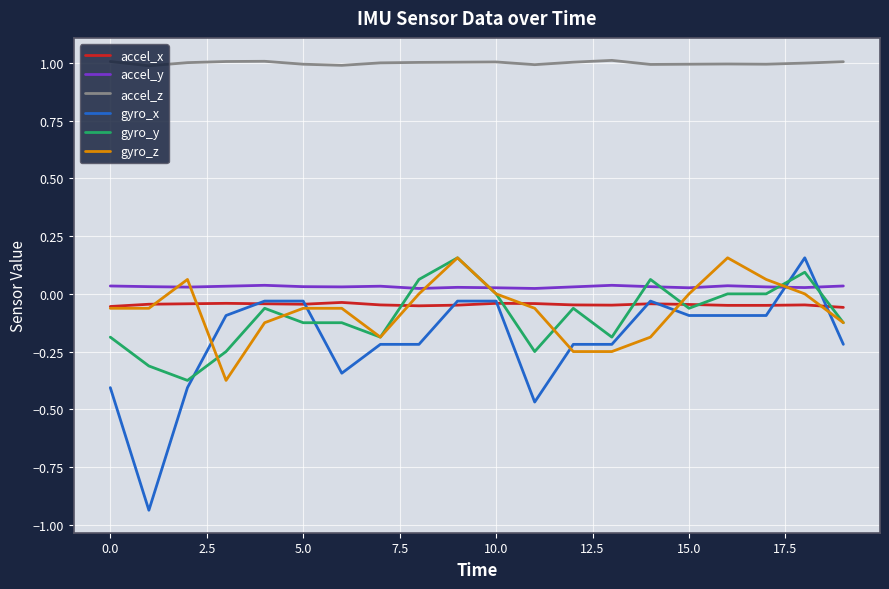

True or false: accel_y and accel_z intersect in this chart.

False